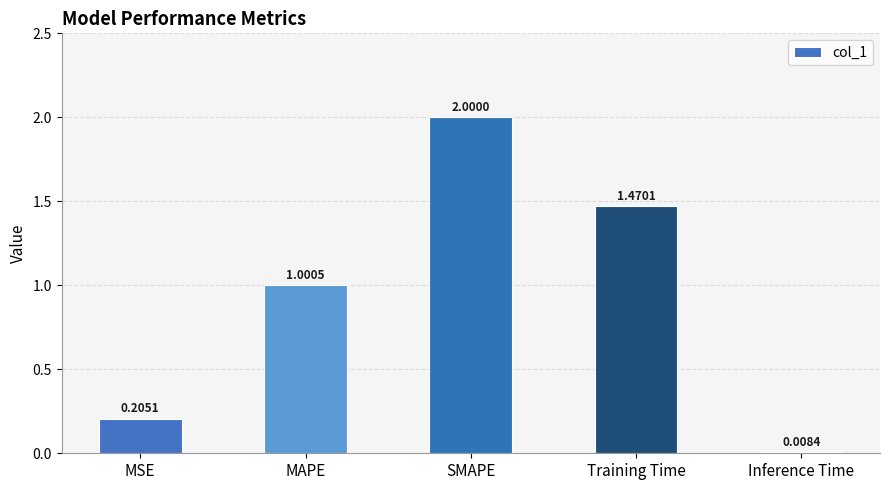

What is the value of the 3rd bar from the left?

2.0